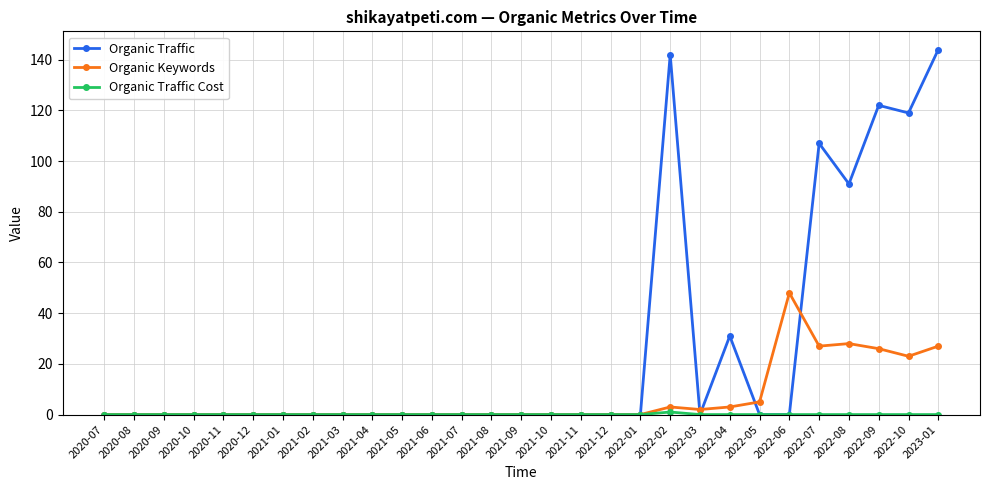

At which category is the sum across all series the highest?

2023-01